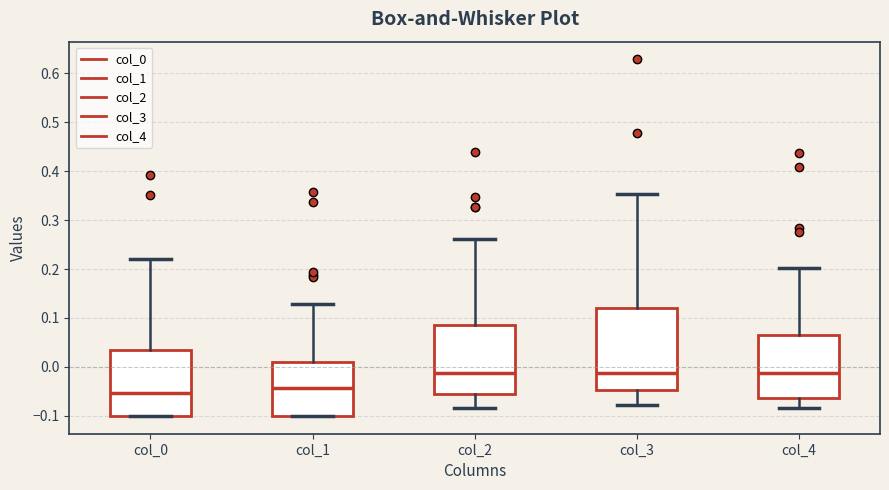

Reading left to right, read every box against the y-axis: the position of its median line, the range the box covers, and the ends of its whiskers. The values are not printed on the chart, so give them approximately, as read against the axis.

col_0: median -0.05, box -0.10 to 0.03, whiskers -0.10 to 0.22
col_1: median -0.04, box -0.10 to 0.01, whiskers -0.10 to 0.13
col_2: median -0.01, box -0.06 to 0.09, whiskers -0.08 to 0.26
col_3: median -0.01, box -0.05 to 0.12, whiskers -0.08 to 0.35
col_4: median -0.01, box -0.06 to 0.06, whiskers -0.08 to 0.20